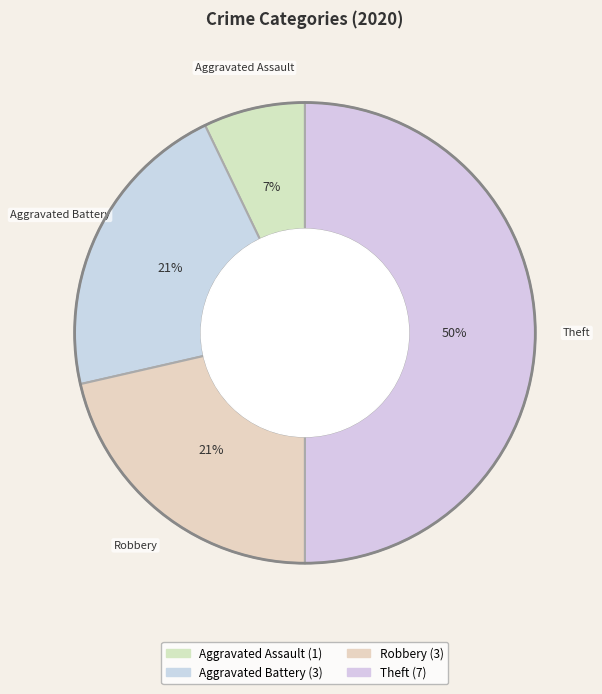

How many slices are in this pie chart?

4